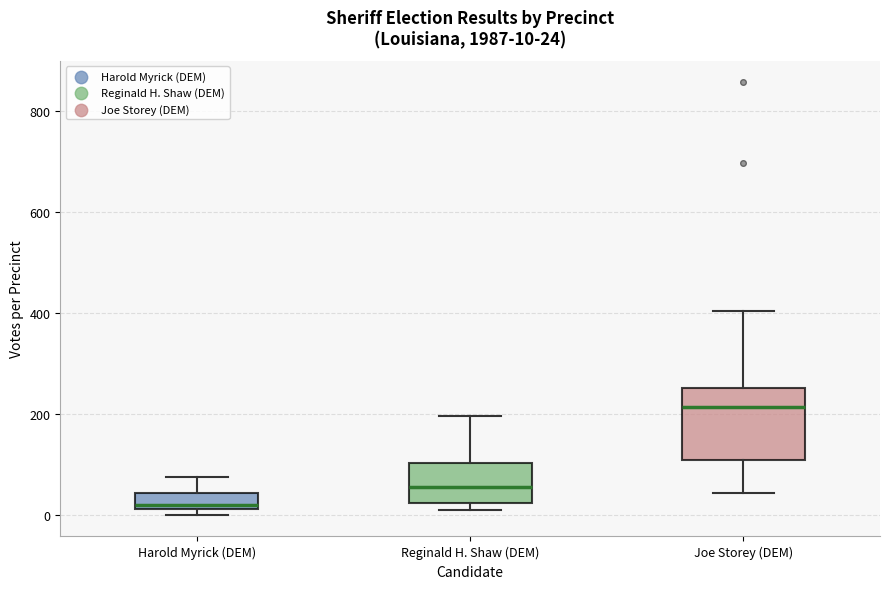

Comparing the boxes themselves (not the whiskers), which one is the tallest?

Joe Storey (DEM)